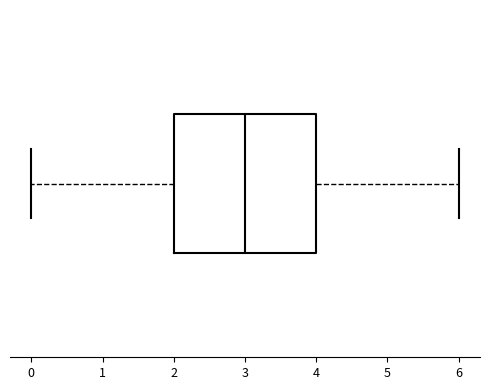

Read this box plot against the x-axis: the position of the median line, the range covered by the box, and the ends of both whiskers. The values are not printed on the chart, so give them approximately, as read against the axis.

median 3, box 2 to 4, whiskers 0 to 6